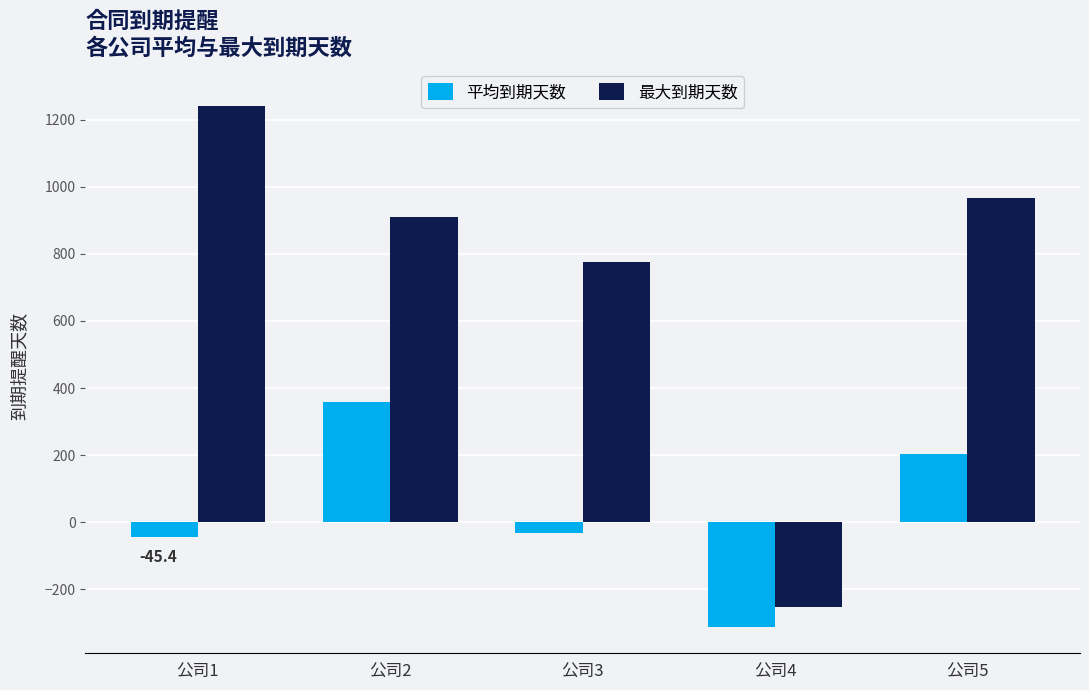

Rank the series at 公司4 from lowest to highest value.

平均到期天数, 最大到期天数